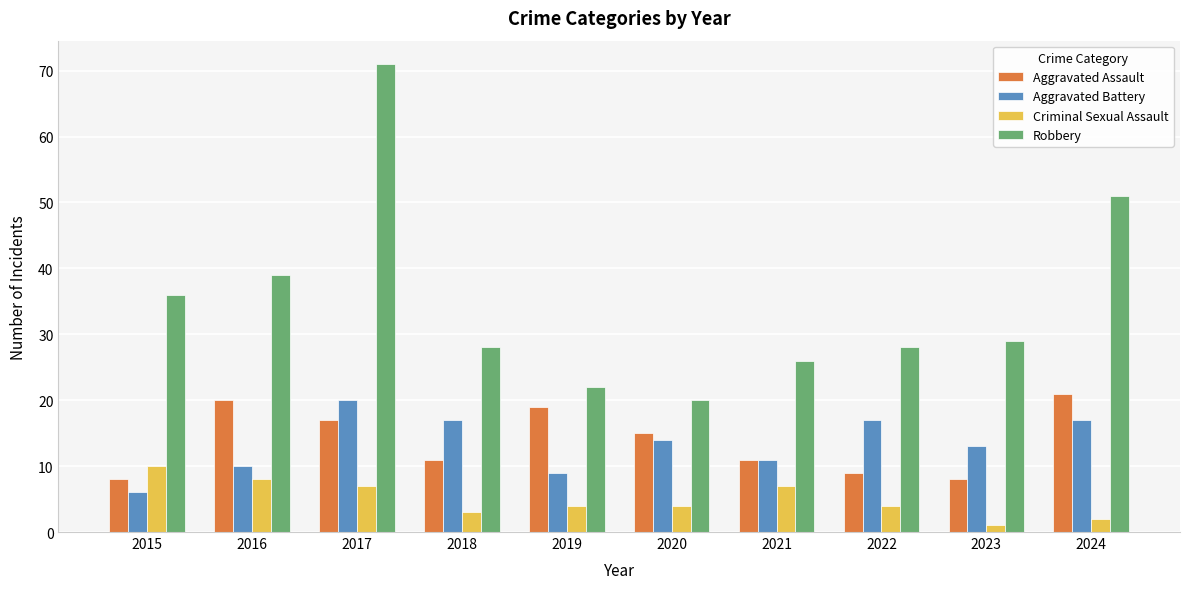

Where does the Aggravated Battery series first go above 14?

2017